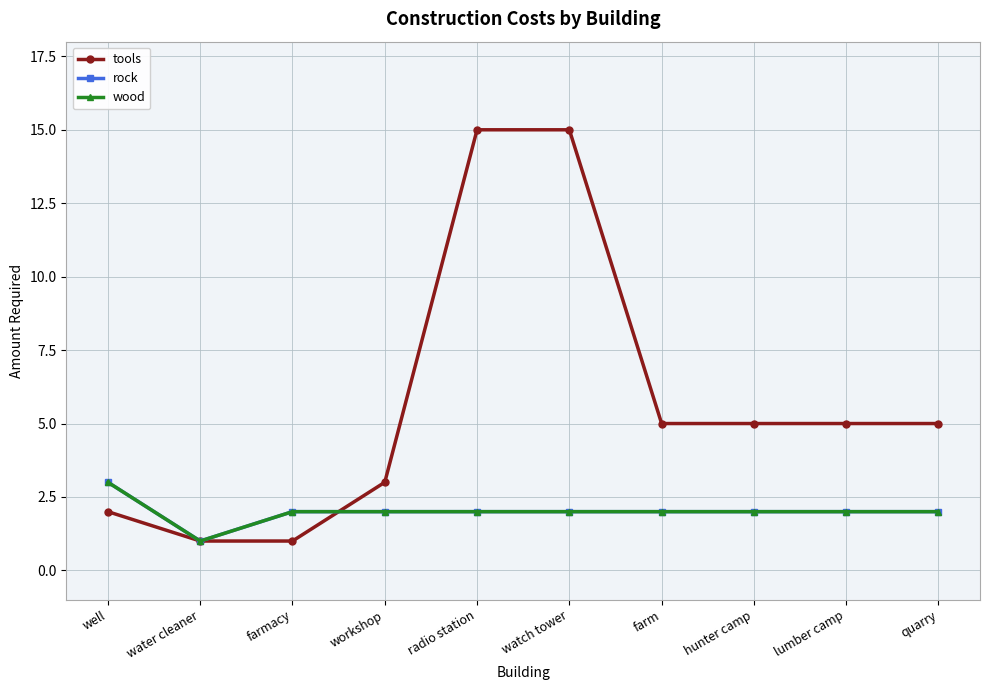

Is this an area chart (filled region under the line)?

No